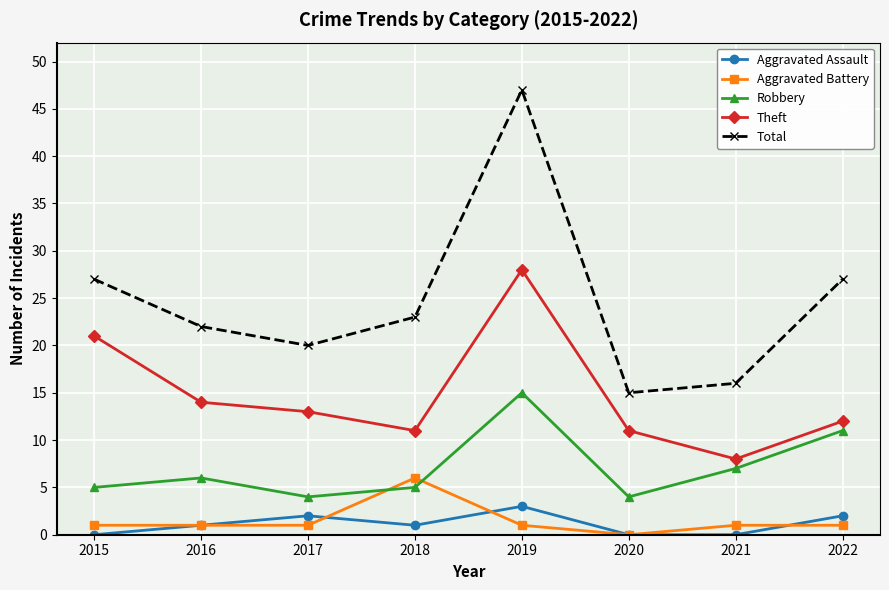

How many lines are shown in the chart?

5